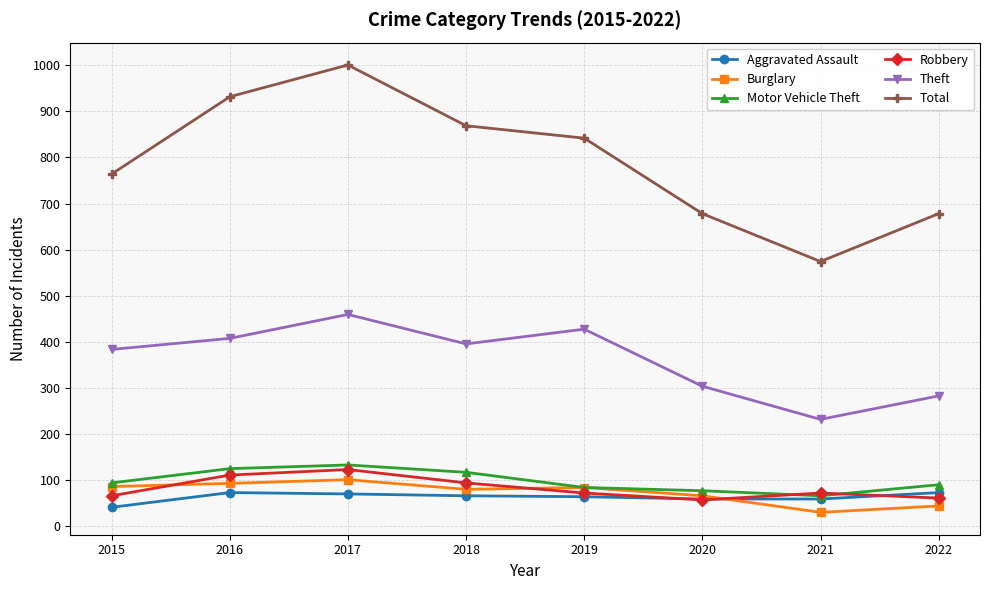

Is the value of Burglary at 2015 greater than the value of Theft at 2018?

No